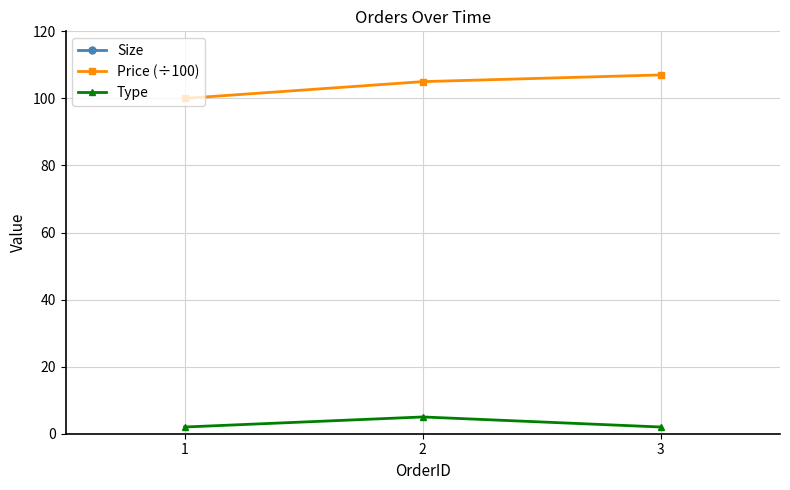

Is this an area chart (filled region under the line)?

No